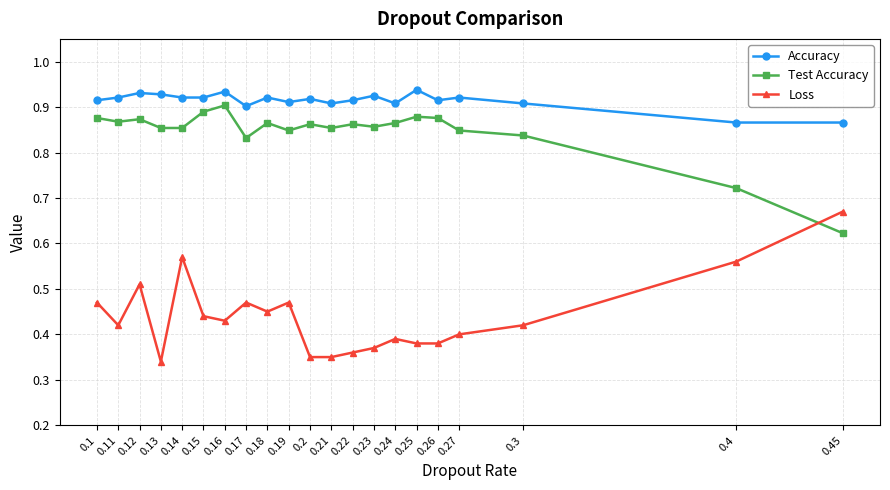

At how many categories does at least one series exceed 0?

21